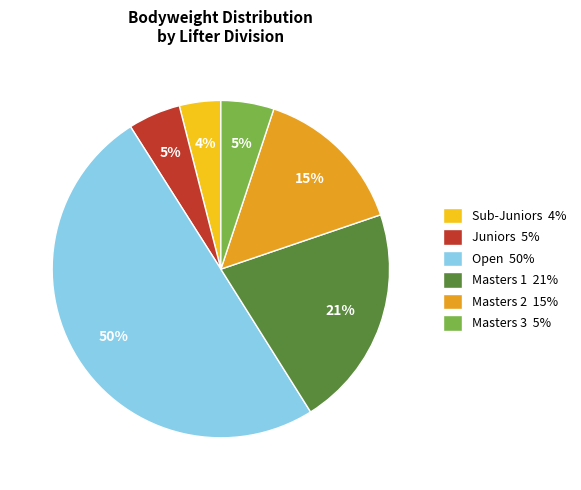

What is the ratio of the value at Masters 3 5% to the value at Juniors 5%?

1.0